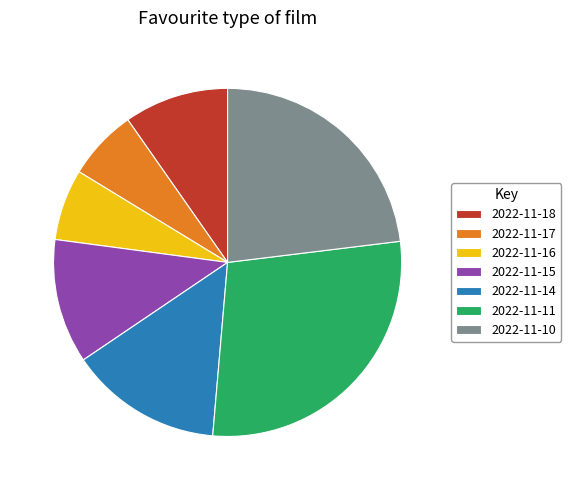

Which has a higher value, 2022-11-11 or 2022-11-18?

2022-11-11